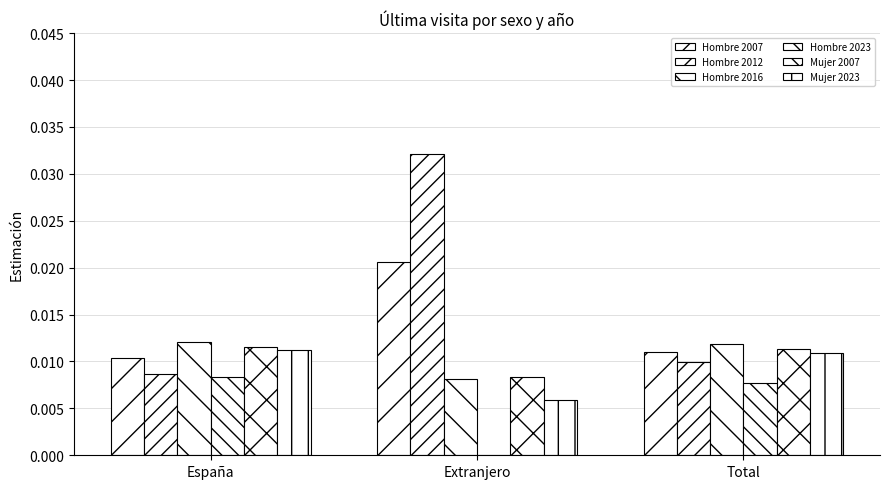

Which series has the largest range (max minus min)?

Hombre 2012